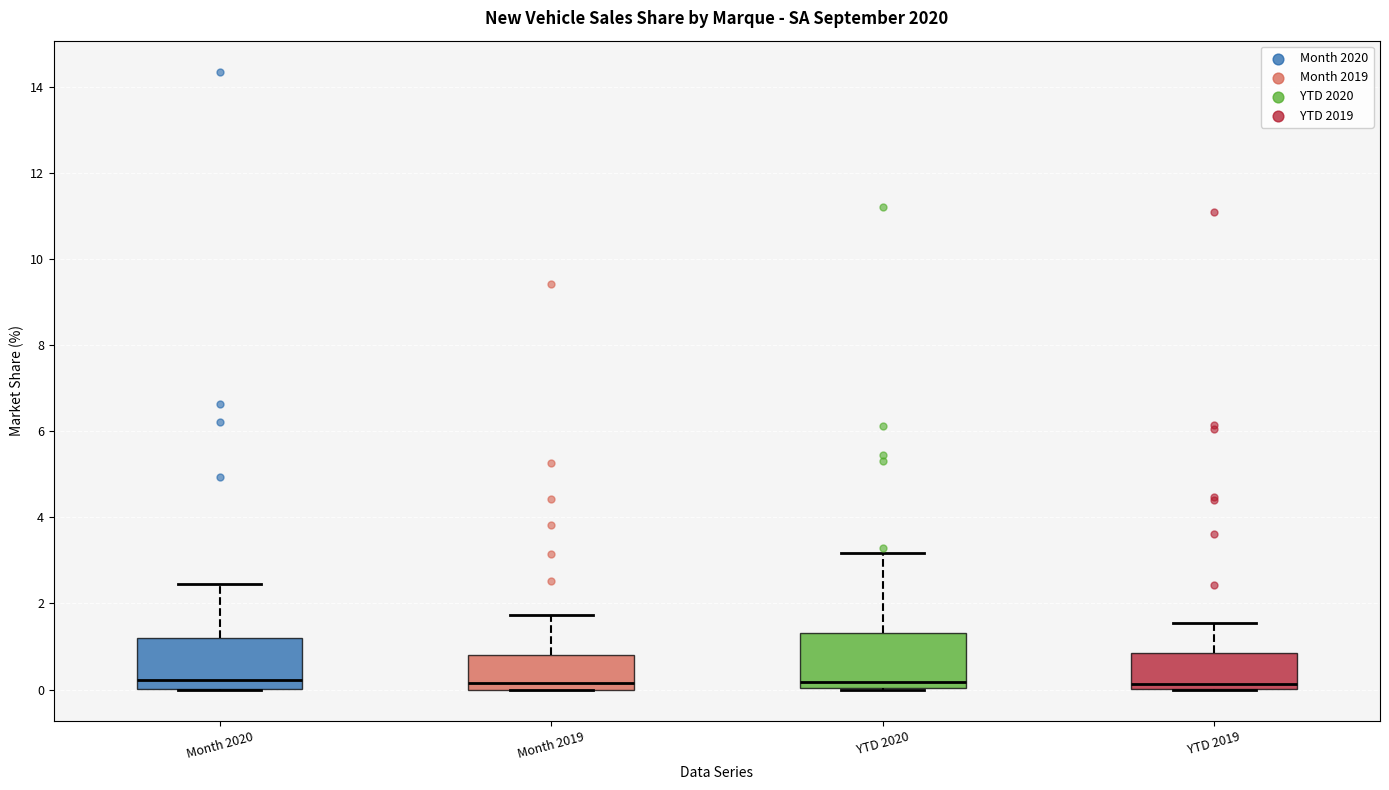

Where does the upper whisker of the box for Month 2019 end on the y-axis? The values are not printed on the chart, so give them approximately, as read against the axis.

1.8